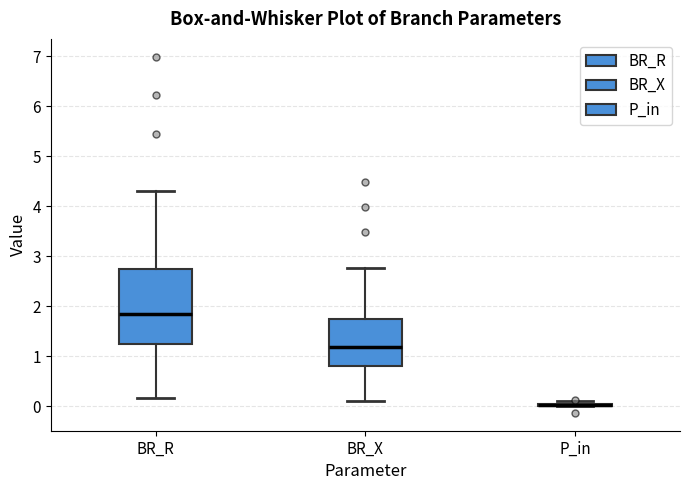

Which box is the tallest, from its lower edge to its upper edge?

BR_R